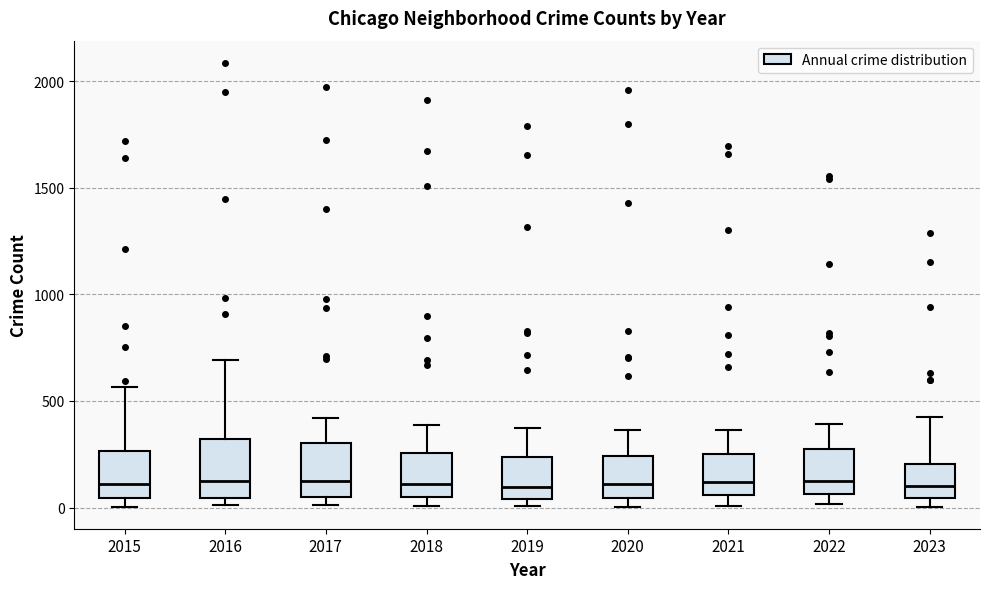

Reading left to right, read every box against the y-axis: the position of its median line, the range the box covers, and the ends of its whiskers. The values are not printed on the chart, so give them approximately, as read against the axis.

2015: median 100, box 50 to 250, whiskers 0 to 550
2016: median 150, box 50 to 300, whiskers 0 to 700
2017: median 100, box 50 to 300, whiskers 0 to 400
2018: median 100, box 50 to 250, whiskers 0 to 400
2019: median 100, box 50 to 250, whiskers 0 to 400
2020: median 100, box 50 to 250, whiskers 0 to 350
2021: median 100, box 50 to 250, whiskers 0 to 350
2022: median 100, box 50 to 250, whiskers 0 to 400
2023: median 100, box 50 to 200, whiskers 0 to 400